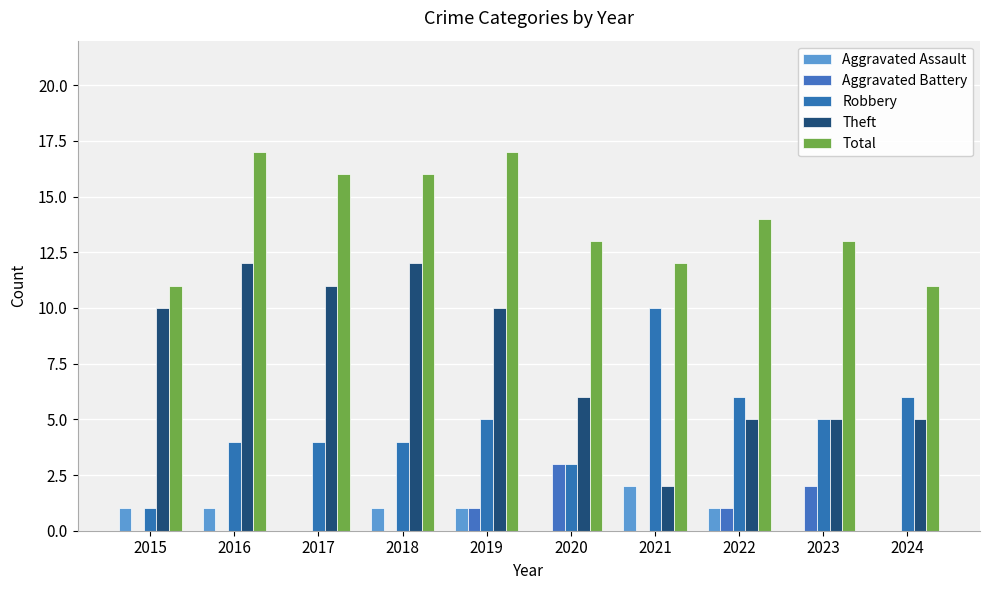

Reading left to right, extract all data points from this chart.

Aggravated Assault: 1	1	0	1	1	0	2	1	0	0
Aggravated Battery: 0	0	0	0	1	3	0	1	2	0
Robbery: 1	4	4	4	5	3	10	6	5	6
Theft: 10	12	11	12	10	6	2	5	5	5
Total: 11	17	16	16	17	13	12	14	13	11